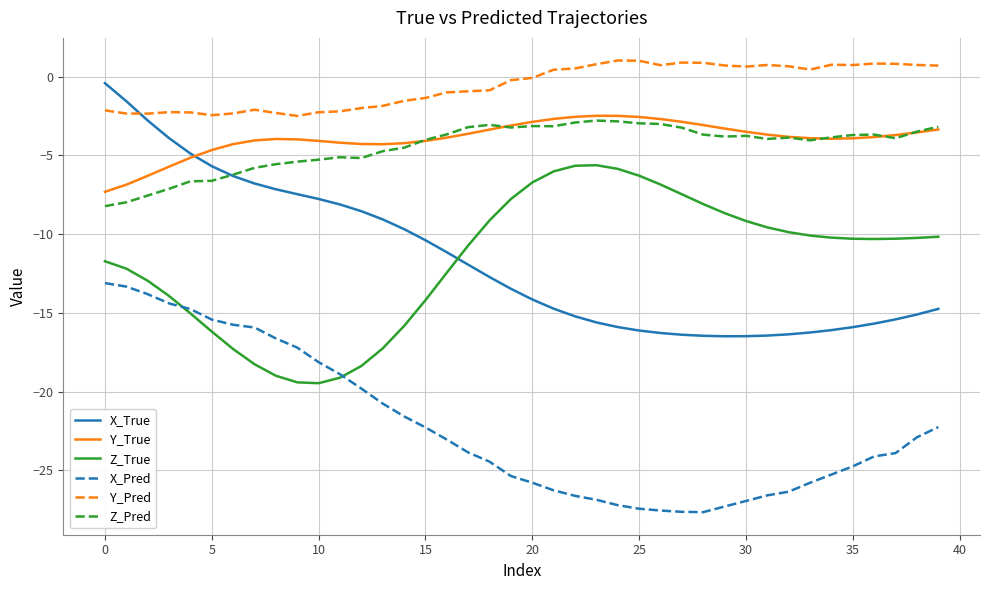

Rank the series by their maximum value, from highest to lowest.

Y_Pred, X_True, Y_True, Z_Pred, Z_True, X_Pred